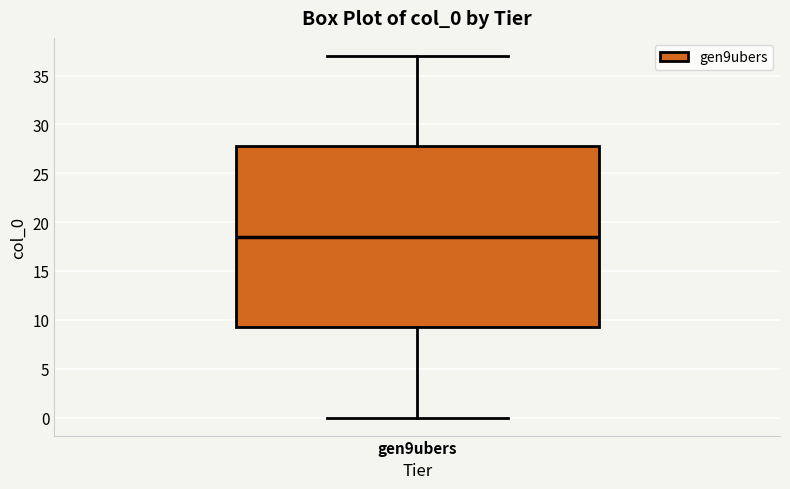

Read this box plot against the y-axis: the position of the median line, the range covered by the box, and the ends of both whiskers. The values are not printed on the chart, so give them approximately, as read against the axis.

median 18.5, box 9.5 to 28.0, whiskers 0.0 to 37.0